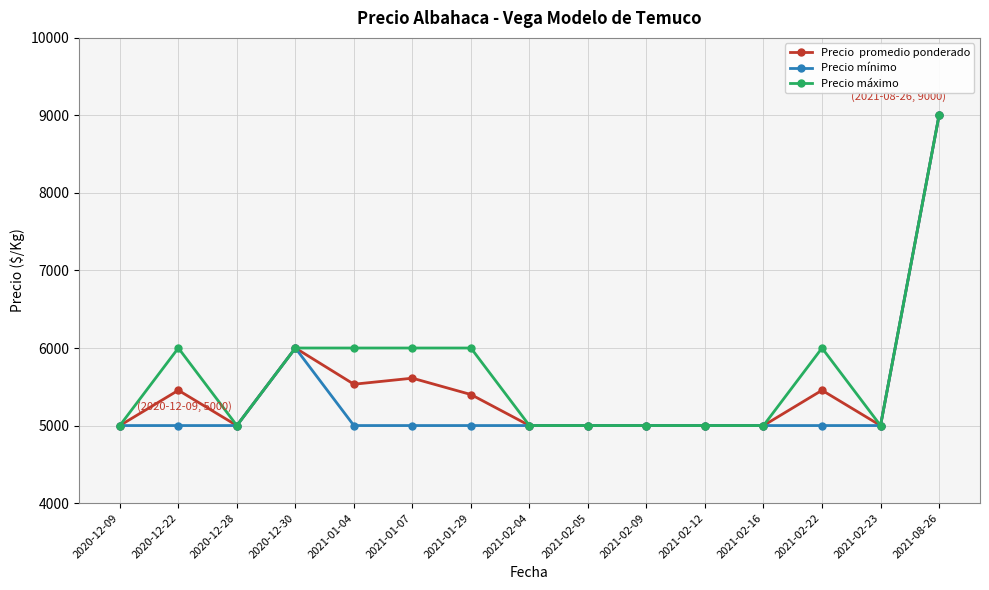

What position from the left is 2021-02-16?

12